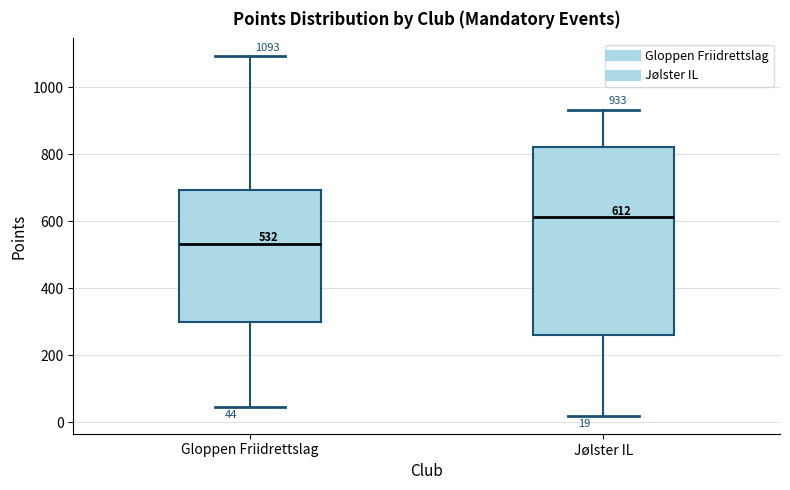

Which box's median line is the lowest?

Gloppen Friidrettslag